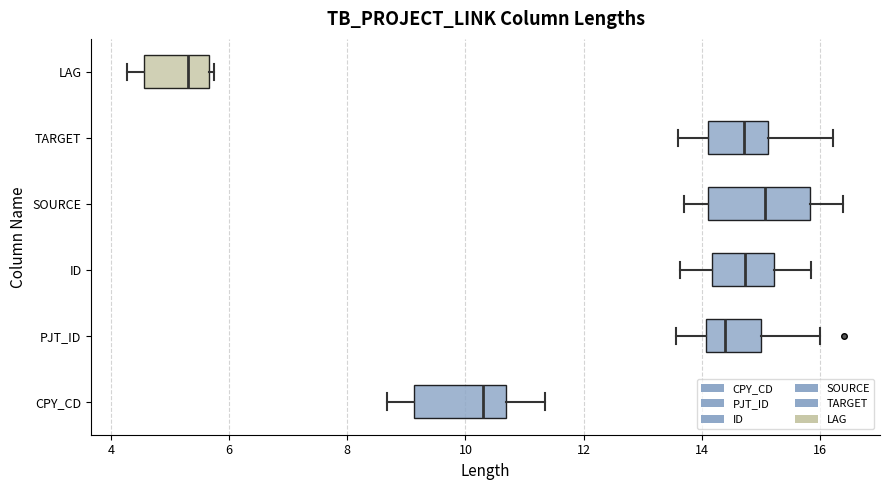

Reading bottom to top, read every box against the x-axis: the position of its median line, the range the box covers, and the ends of its whiskers. The values are not printed on the chart, so give them approximately, as read against the axis.

CPY_CD: median 10.2, box 9.2 to 10.6, whiskers 8.6 to 11.4
PJT_ID: median 14.4, box 14.0 to 15.0, whiskers 13.6 to 16.0
ID: median 14.8, box 14.2 to 15.2, whiskers 13.6 to 15.8
SOURCE: median 15.0, box 14.2 to 15.8, whiskers 13.6 to 16.4
TARGET: median 14.8, box 14.2 to 15.2, whiskers 13.6 to 16.2
LAG: median 5.2, box 4.6 to 5.6, whiskers 4.2 to 5.8